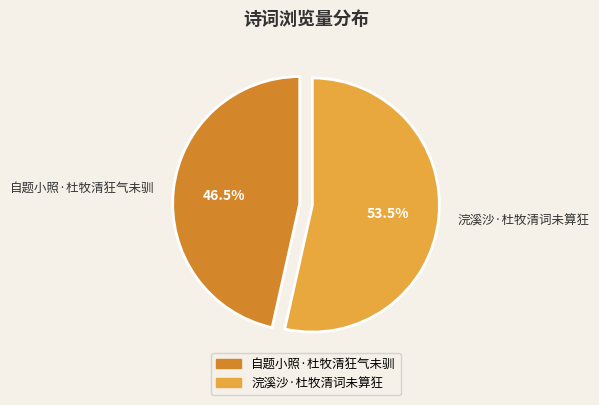

The 自题小照·杜牧清狂气未驯 slice represents 38% of the pie. True or false?

False